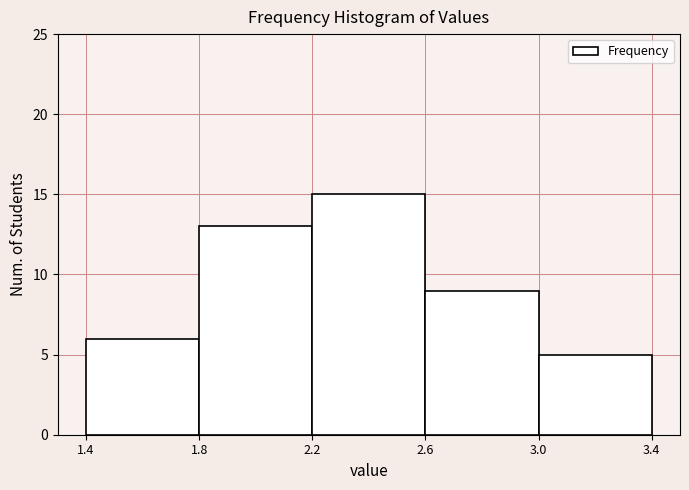

Reading left to right, transcribe this chart: for each bar, give the range it covers on the x-axis and its height. The values are not printed on the chart, so give them approximately, as read against the axis.

1.4 to 1.8: 6
1.8 to 2.2: 13
2.2 to 2.6: 15
2.6 to 3.0: 9
3.0 to 3.4: 5